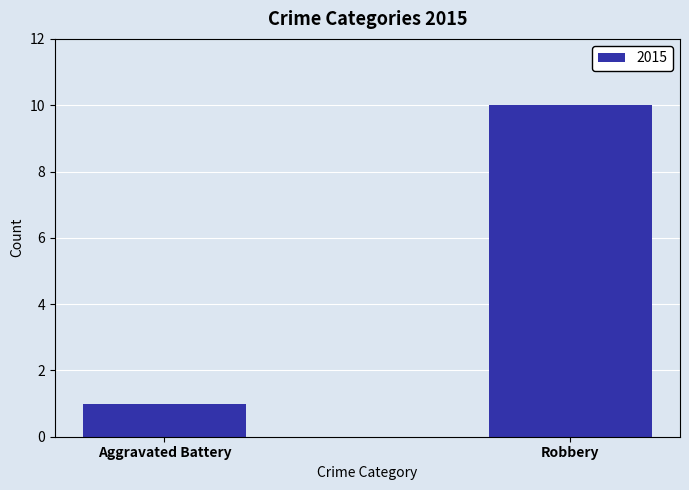

True or false: the data shows 10 at Robbery.

True